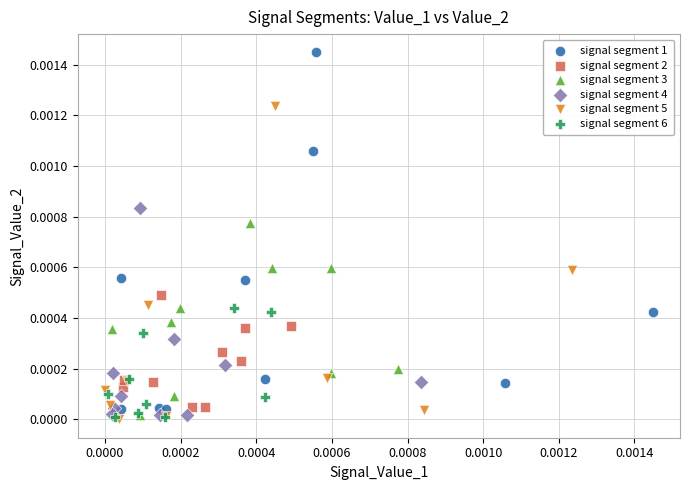

Which series has the widest spread of Y values?

signal segment 1